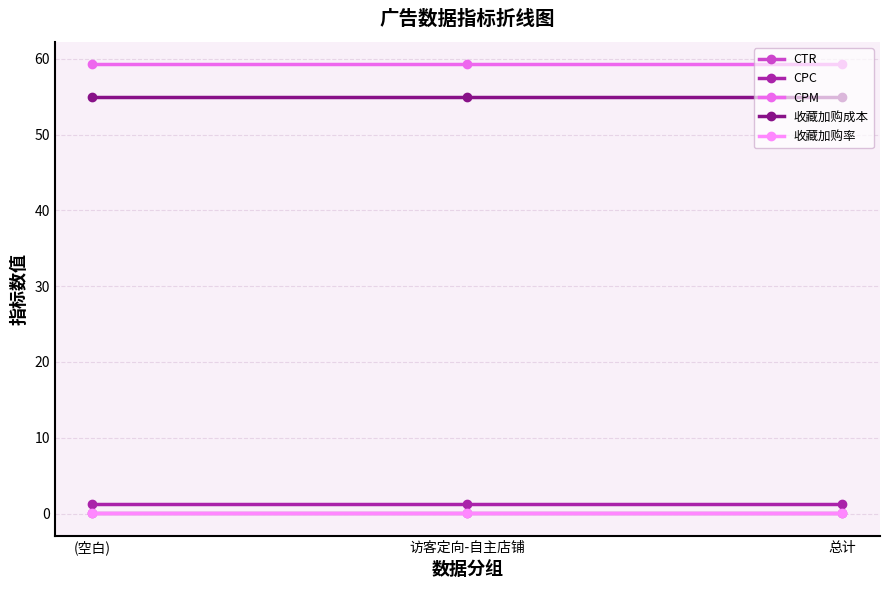

The value of CPM at (空白) is 102.5. True or false?

False